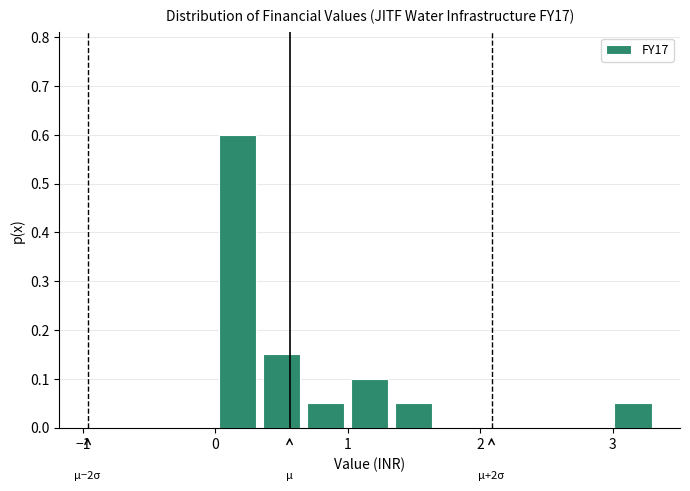

Around what value on the x-axis is the tallest bar? Give the approximate position of its centre, as read against the axis.

0.2